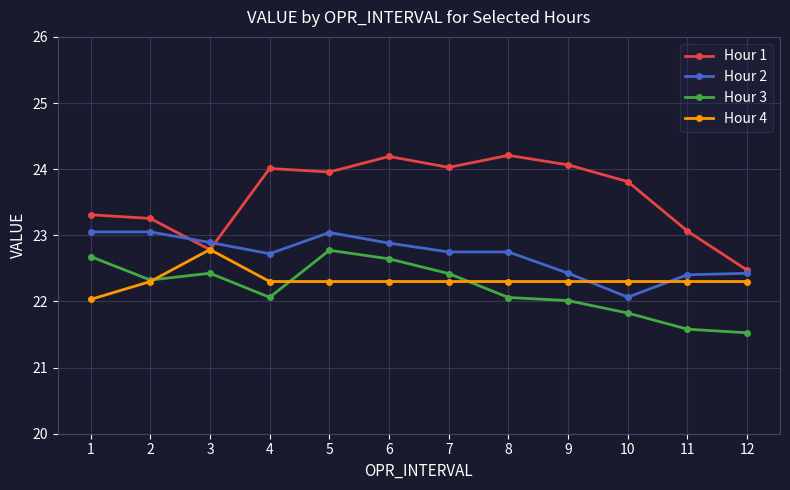

True or false: Hour 3 and Hour 2 intersect in this chart.

False